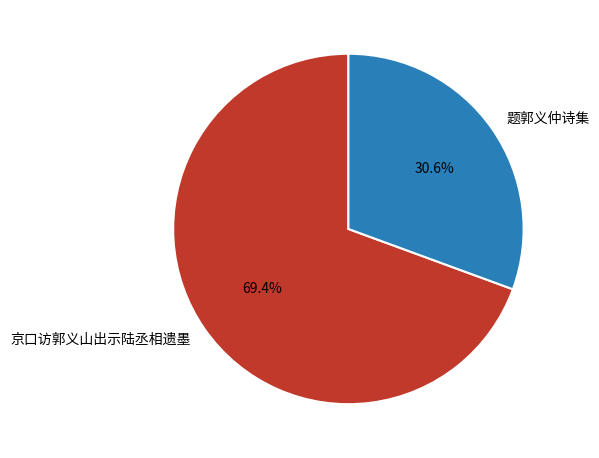

What percentage is the 京口访郭义山出示陆丞相遗墨 slice, to the nearest percent?

69%